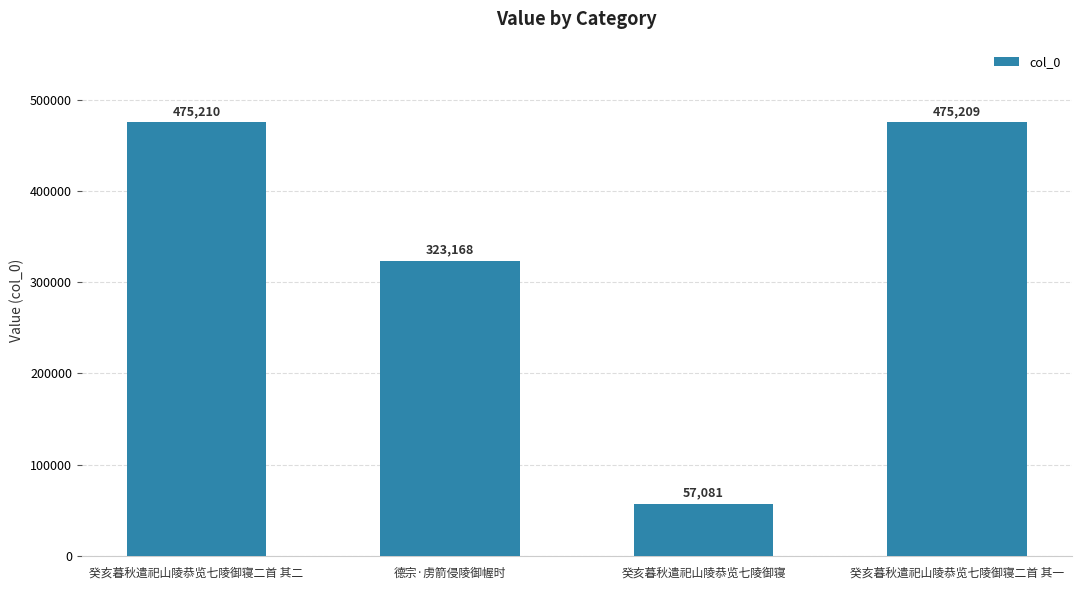

Does the chart contain any negative values?

No